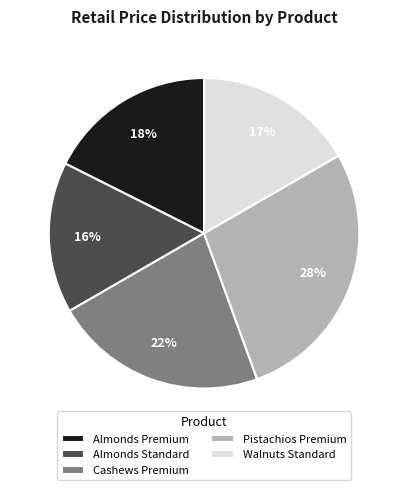

Does Walnuts Standard account for over 50% of the chart?

No